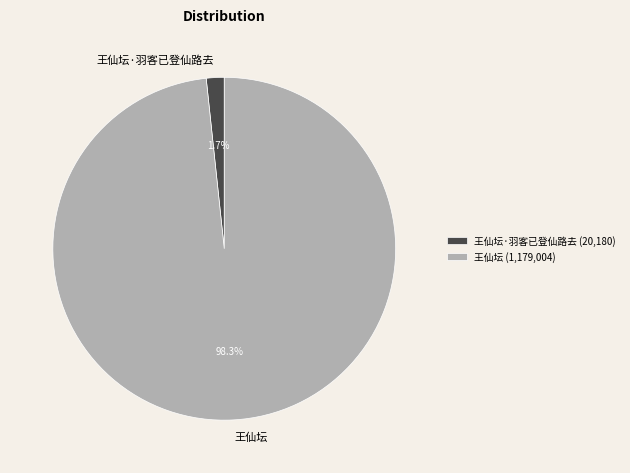

To the nearest percent, what percentage of the pie is 王仙坛·羽客已登仙路去?

2%